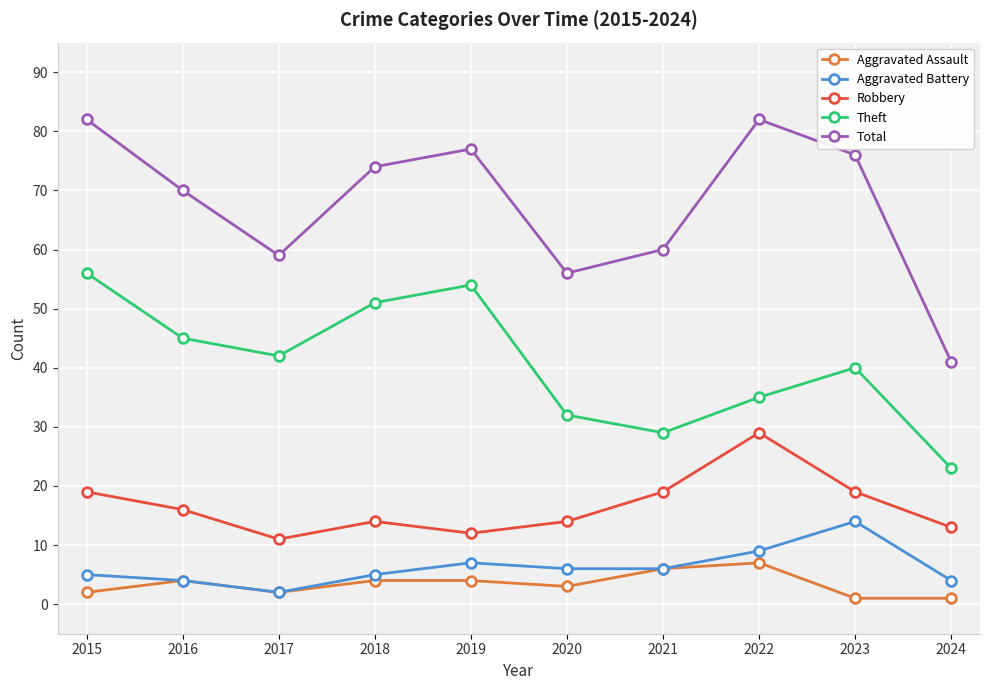

How many interior local valleys does the Total series have?

2